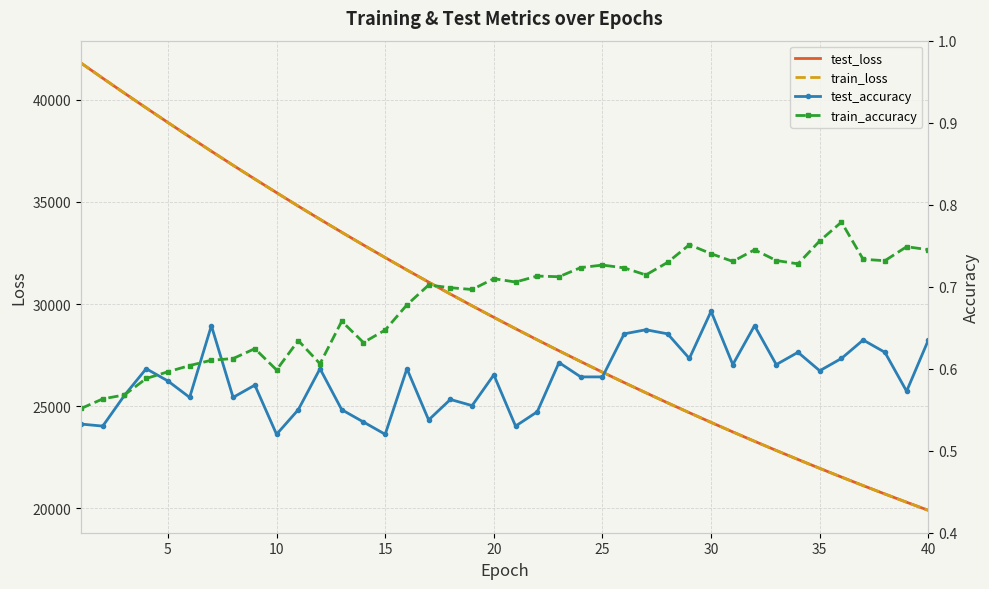

What is the maximum value for train_loss?

41792.3